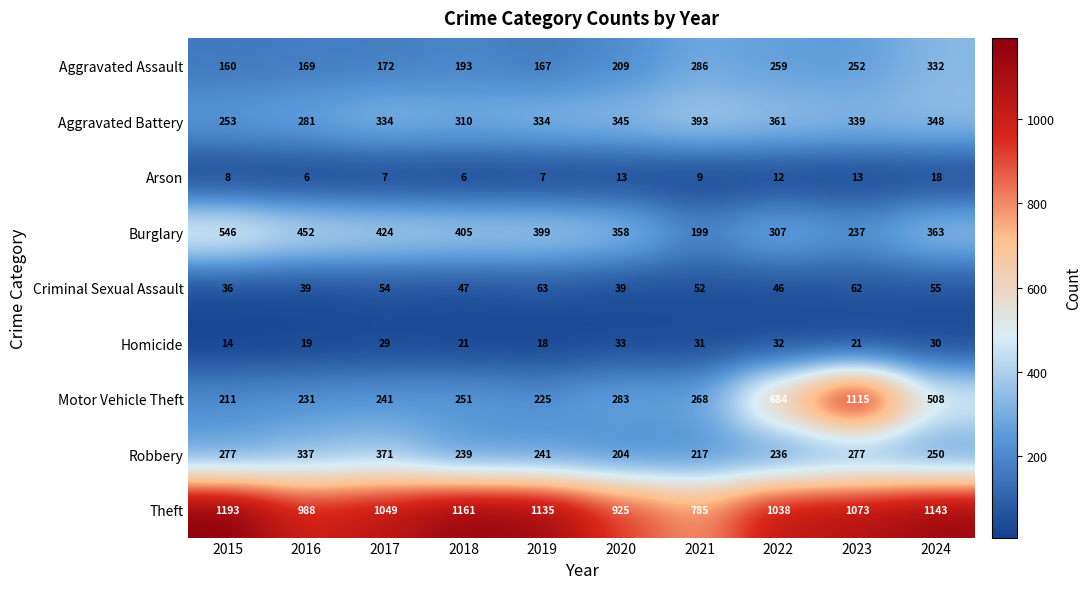

What is the average value of the Theft series?

1049